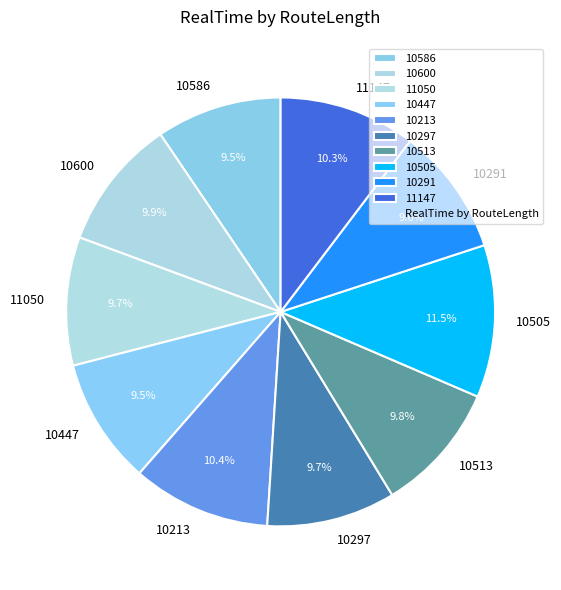

How many slices are in this pie chart?

10